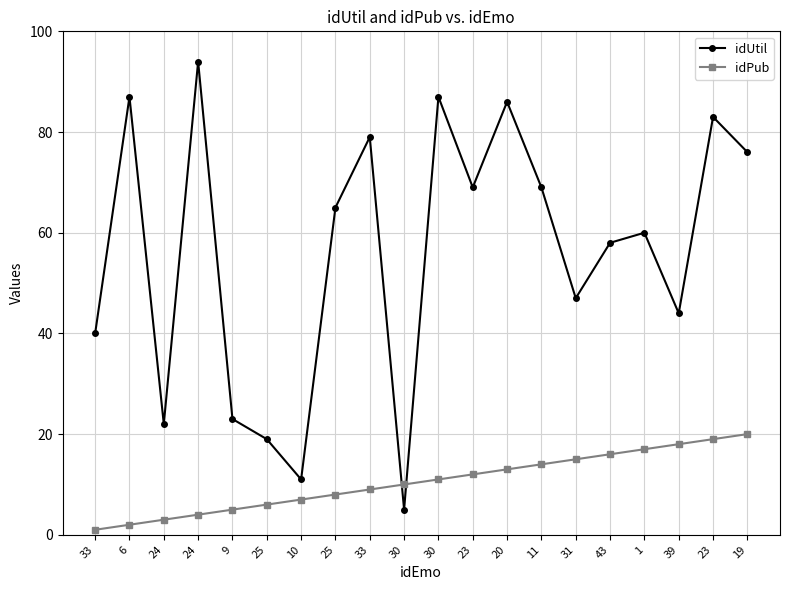

True or false: idPub has more than 2 interior local peaks.

False